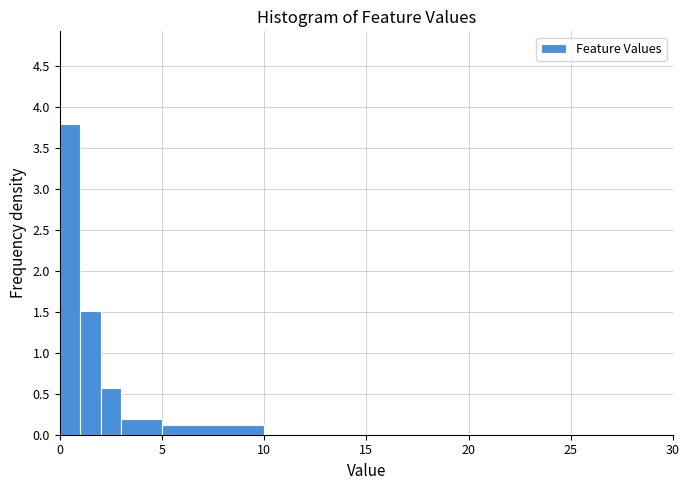

Read against the x-axis, roughly where is the centre of the tallest bar?

0.5